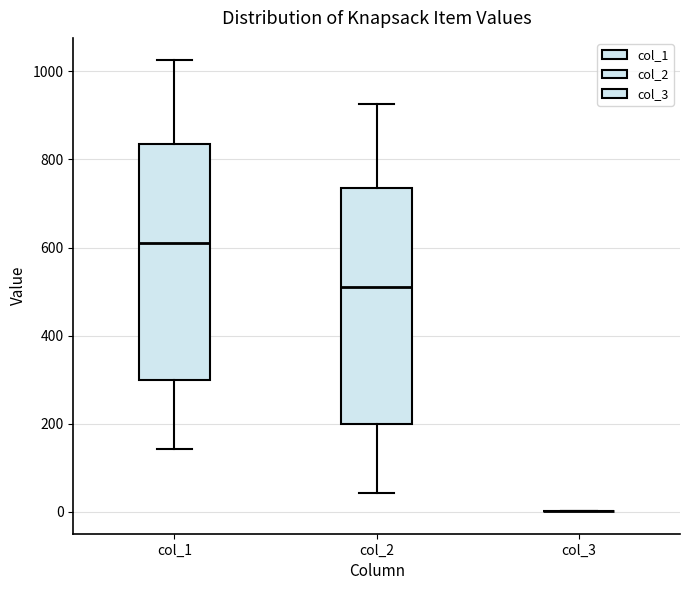

Reading left to right, read every box against the y-axis: the position of its median line, the range the box covers, and the ends of its whiskers. The values are not printed on the chart, so give them approximately, as read against the axis.

col_1: median 620, box 300 to 840, whiskers 140 to 1020
col_2: median 520, box 200 to 740, whiskers 40 to 920
col_3: box collapsed to a line at 0, whiskers 0 to 0